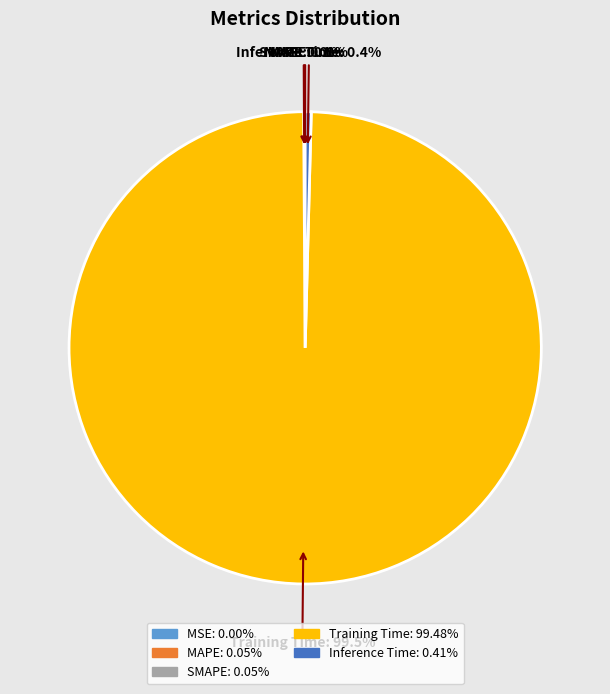

Does Inference Time account for over 50% of the chart?

No